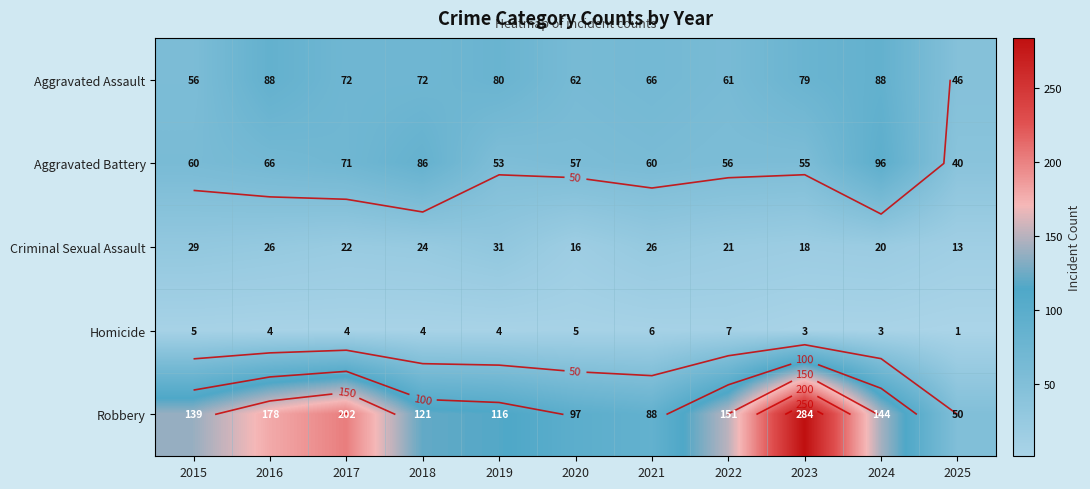

What is the total value across all series at 2022?

296